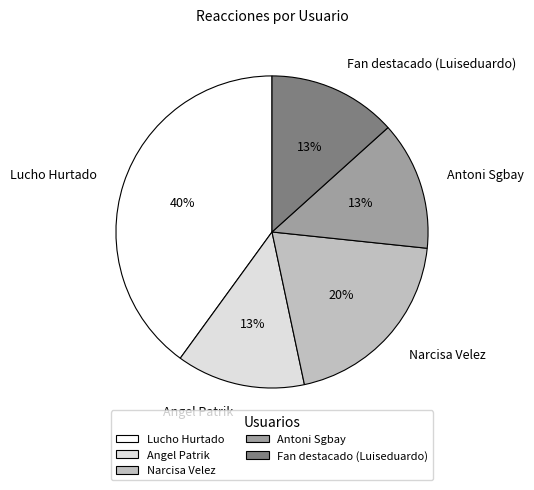

The Antoni Sgbay slice represents 13% of the pie. True or false?

True